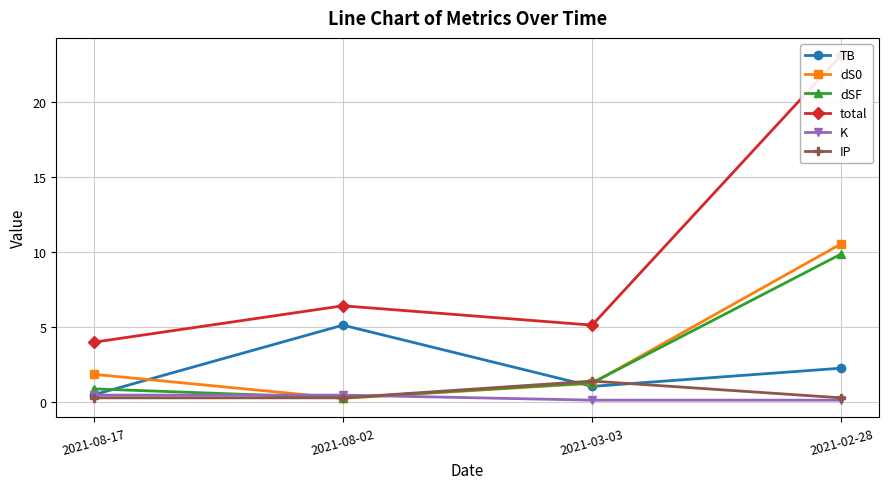

At which label is dSF closest to 5?

2021-03-03